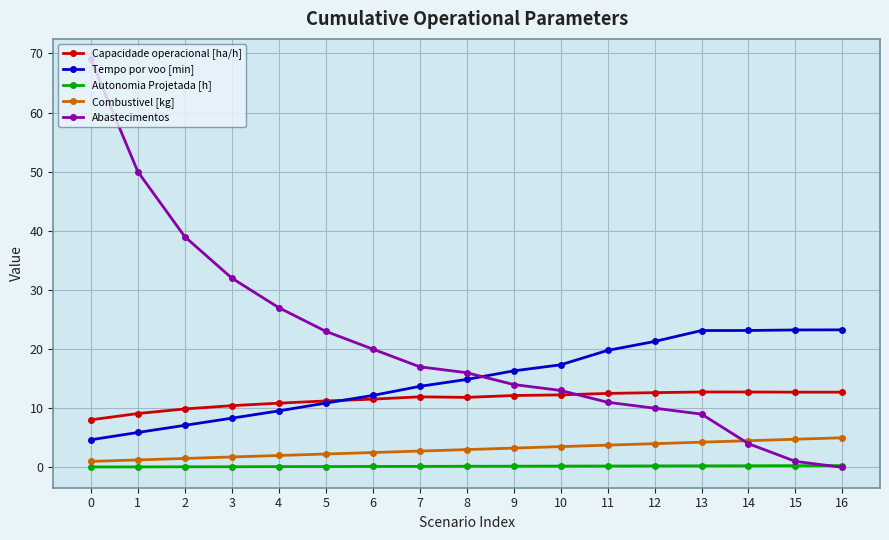

What is the total value across all series at 5?

47.5